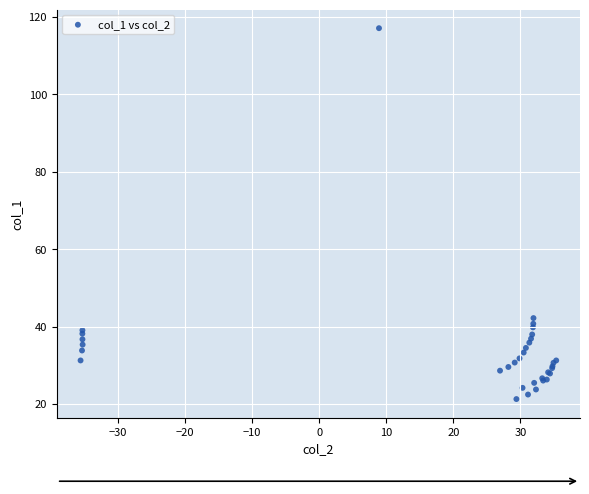

What Y value in the scatter plot is closest to 69?

42.2